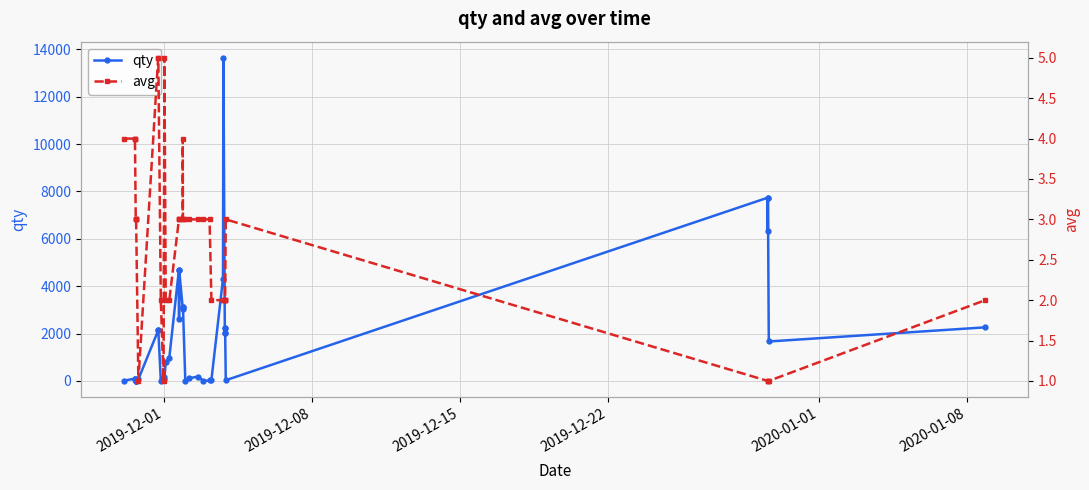

What is the average value of the avg series?

3